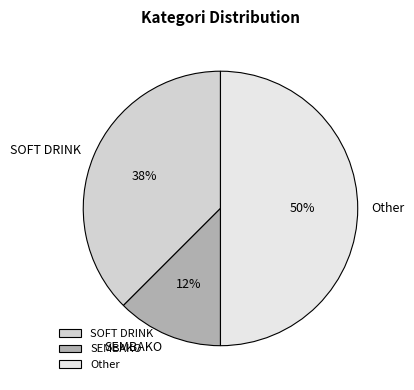

To the nearest percent, what portion does Other represent?

50%